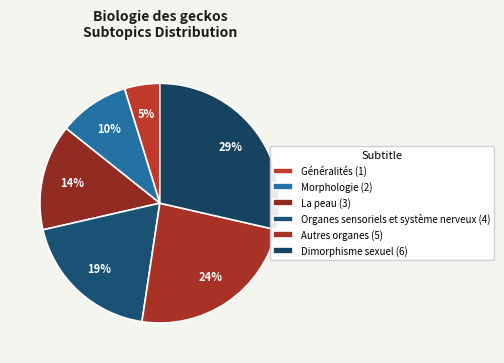

What percentage is the Organes sensoriels et système nerveux slice, to the nearest percent?

19%